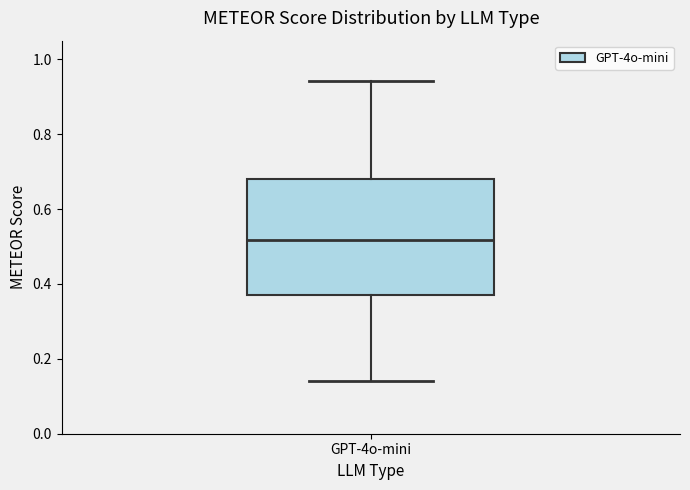

Transcribe this box plot: give where the median line is, the range the box spans, and where the two whiskers end, as read against the y-axis. The values are not printed on the chart, so give them approximately, as read against the axis.

median 0.52, box 0.38 to 0.68, whiskers 0.14 to 0.94